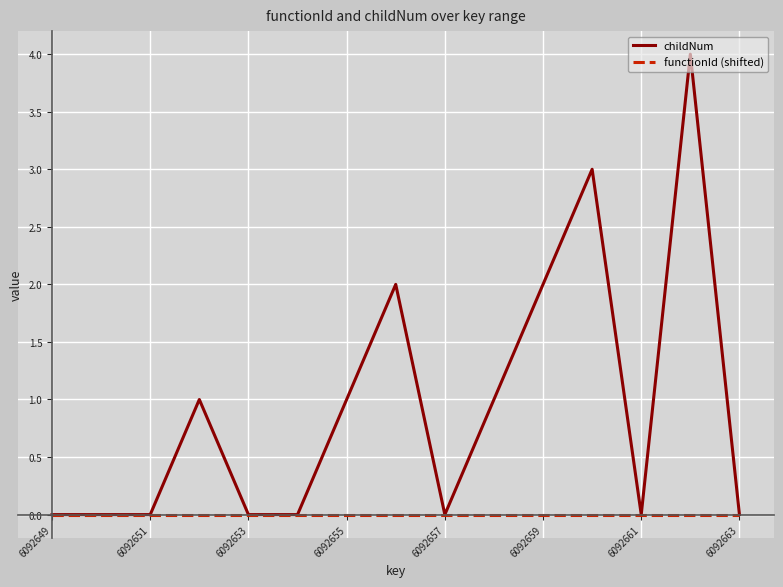

Which series has the largest total across all categories?

childNum